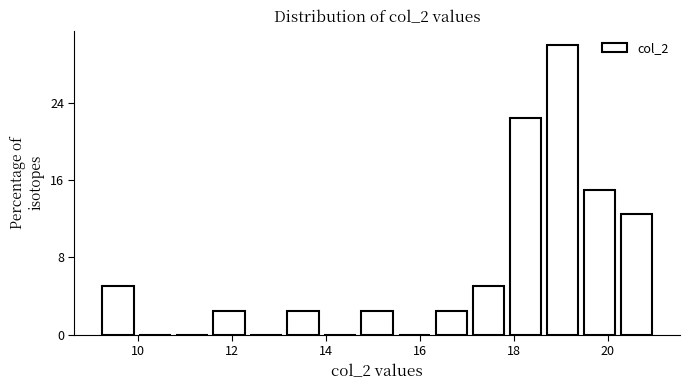

Around what value on the x-axis is the tallest bar? Give the approximate position of its centre, as read against the axis.

19.0